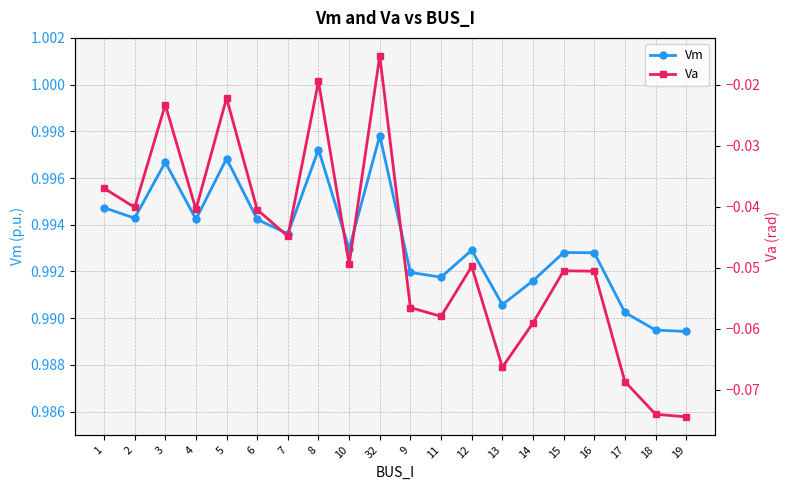

True or false: Vm and Va intersect in this chart.

False